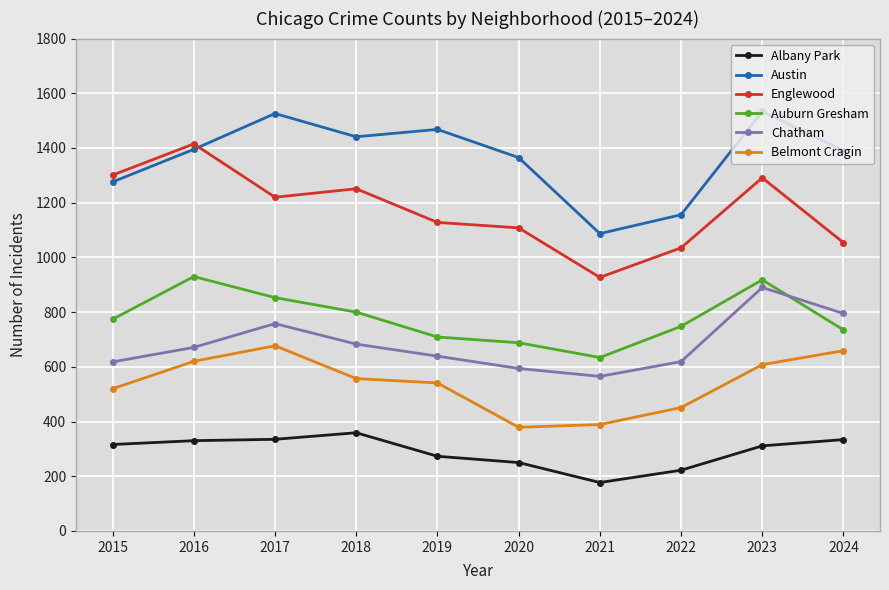

The value of Englewood at 2021 is 1485. True or false?

False